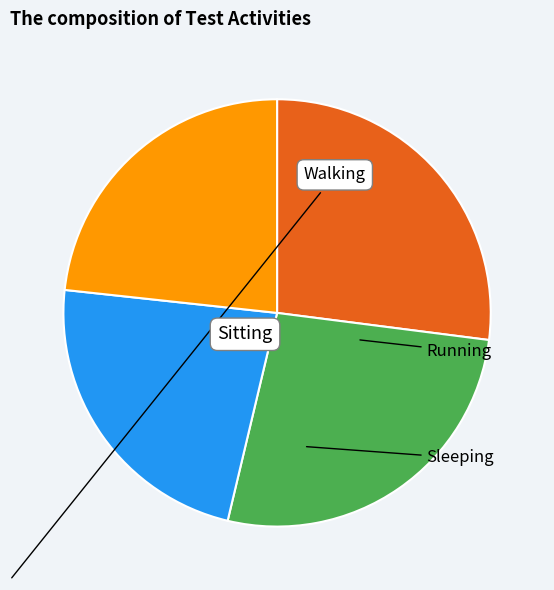

Rank the categories by value from highest to lowest.

Walking, Running, Sleeping, Sitting